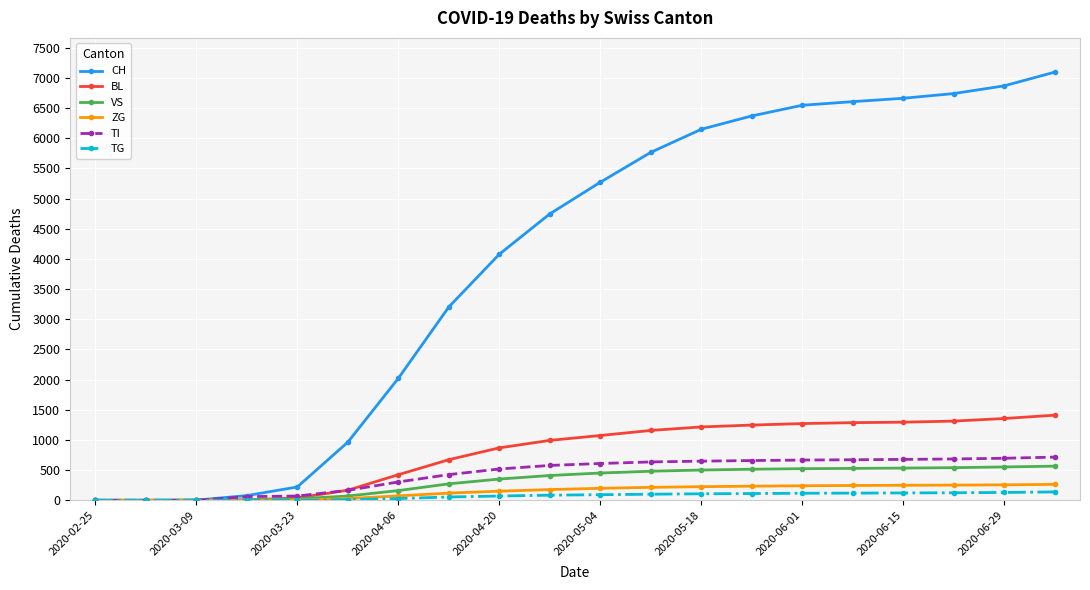

What is the highest value of the CH series?

7097